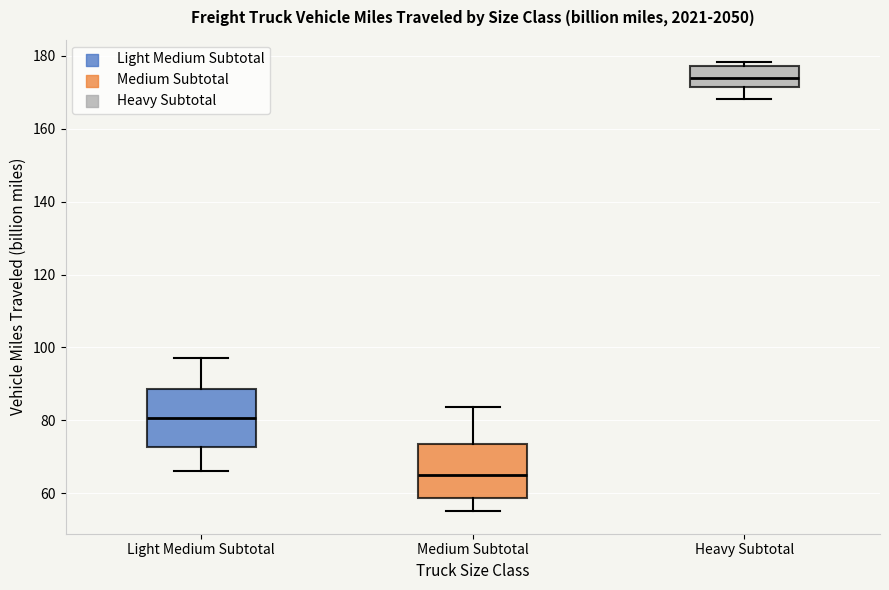

Which box's median line is the lowest?

Medium Subtotal